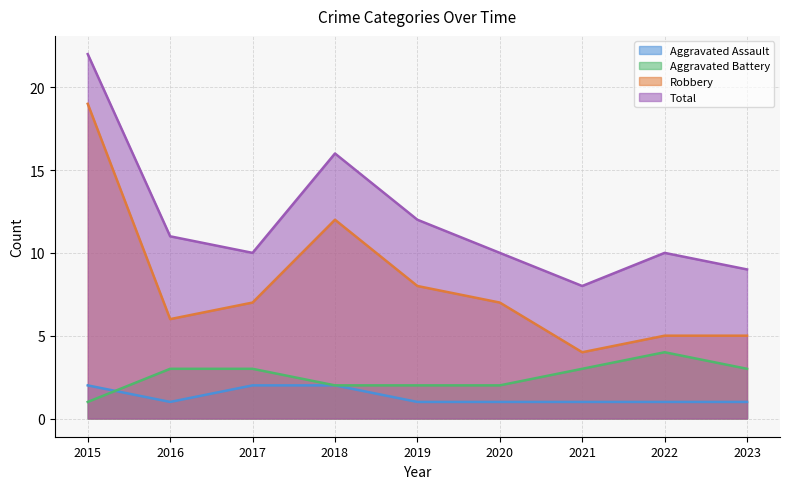

How many data points in Robbery are above 7?

3